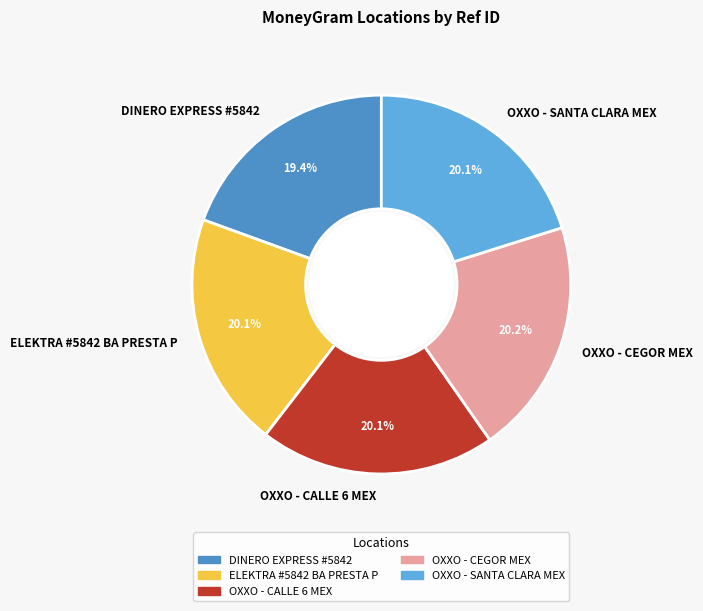

Which slice is the smallest?

DINERO EXPRESS #5842